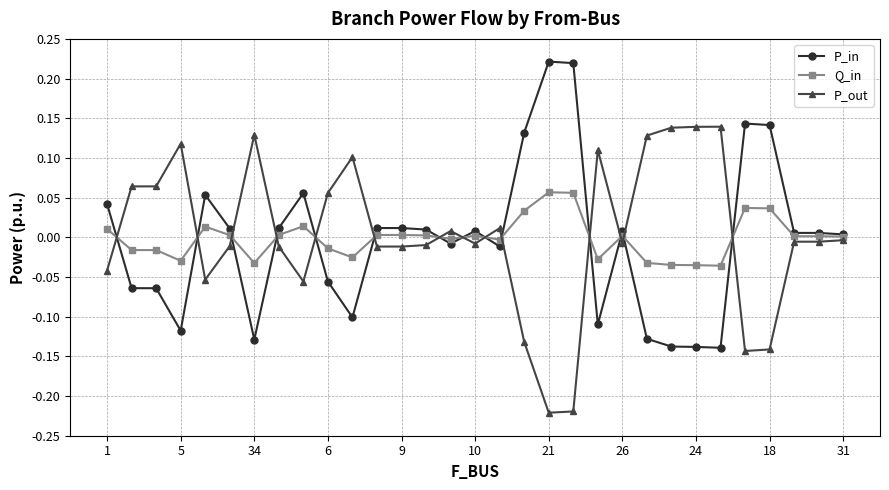

Rank the series by their maximum value, from lowest to highest.

Q_in, P_out, P_in